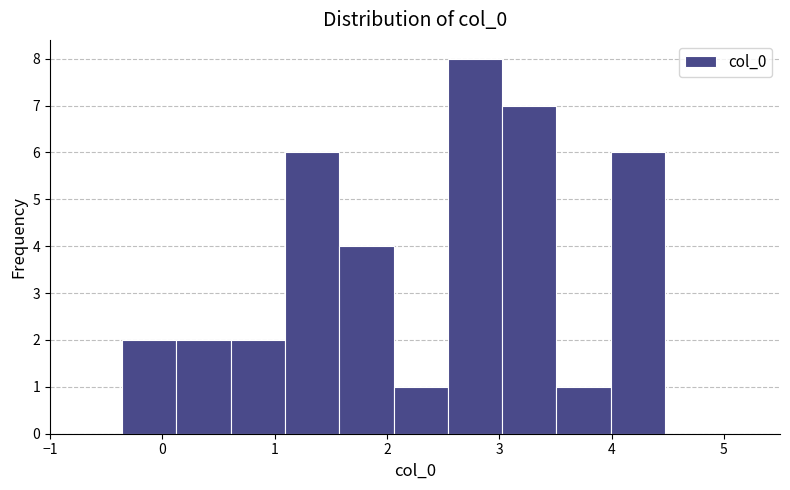

Reading left to right, transcribe this chart: for each bar, give the range it covers on the x-axis and its height. Neither the bar edges nor the heights are printed on the chart, so give them approximately, as read against the axes.

-0.4 to 0.1: 2
0.1 to 0.6: 2
0.6 to 1.1: 2
1.1 to 1.6: 6
1.6 to 2.1: 4
2.1 to 2.5: 1
2.5 to 3.0: 8
3.0 to 3.5: 7
3.5 to 4.0: 1
4.0 to 4.5: 6